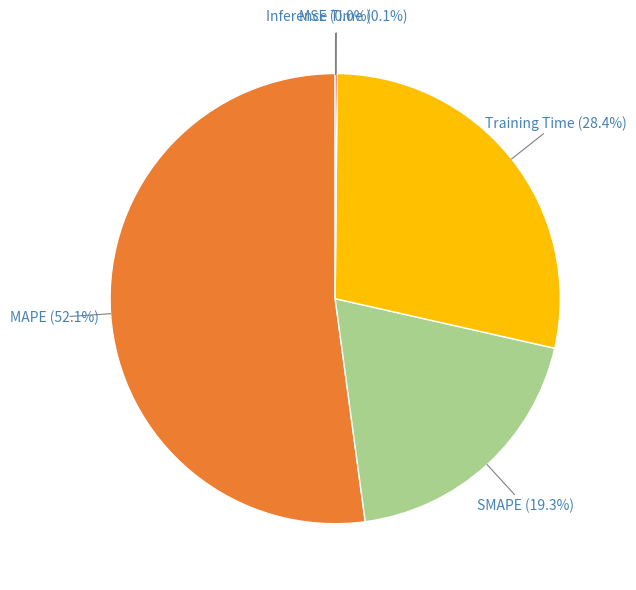

What percentage do SMAPE and Training Time together represent?

47.7%